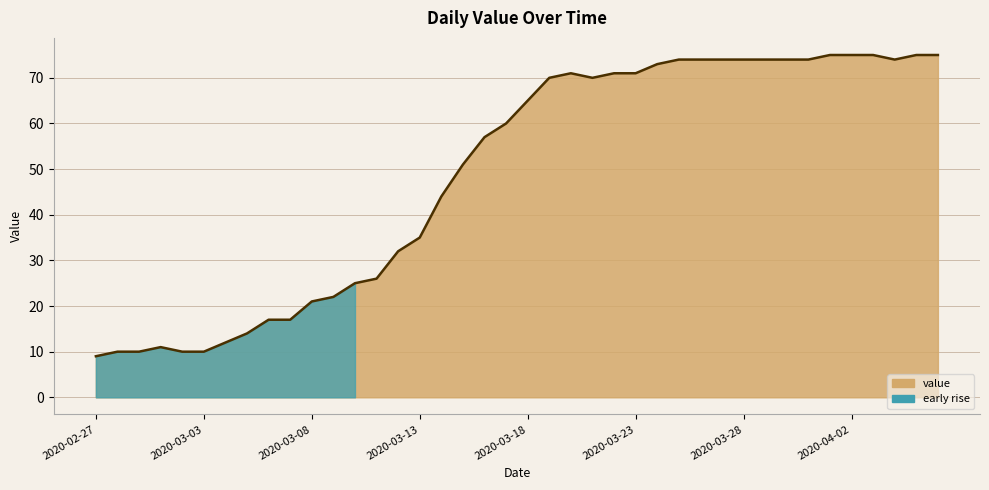

What is the greatest value displayed?

75